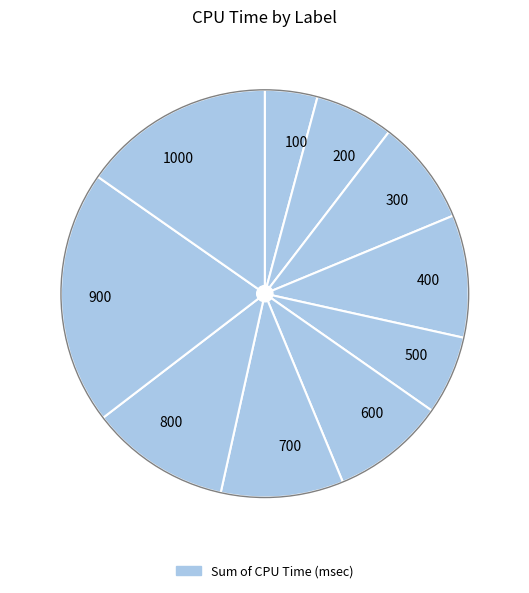

The 100 slice represents 4% of the pie. True or false?

True